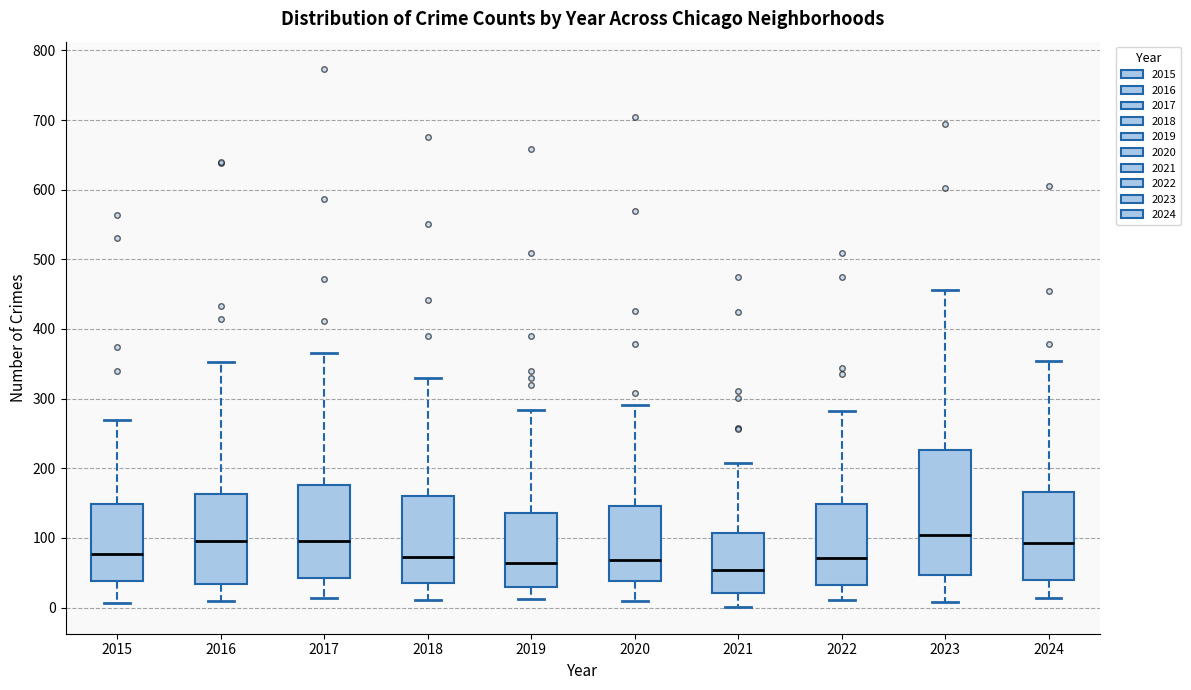

Reading left to right, read every box against the y-axis: the position of its median line, the range the box covers, and the ends of its whiskers. The values are not printed on the chart, so give them approximately, as read against the axis.

2015: median 80, box 40 to 150, whiskers 10 to 270
2016: median 100, box 30 to 160, whiskers 10 to 350
2017: median 100, box 40 to 180, whiskers 10 to 370
2018: median 70, box 30 to 160, whiskers 10 to 330
2019: median 60, box 30 to 140, whiskers 10 to 280
2020: median 70, box 40 to 150, whiskers 10 to 290
2021: median 50, box 20 to 110, whiskers 0 to 210
2022: median 70, box 30 to 150, whiskers 10 to 280
2023: median 100, box 50 to 230, whiskers 10 to 460
2024: median 90, box 40 to 170, whiskers 10 to 350